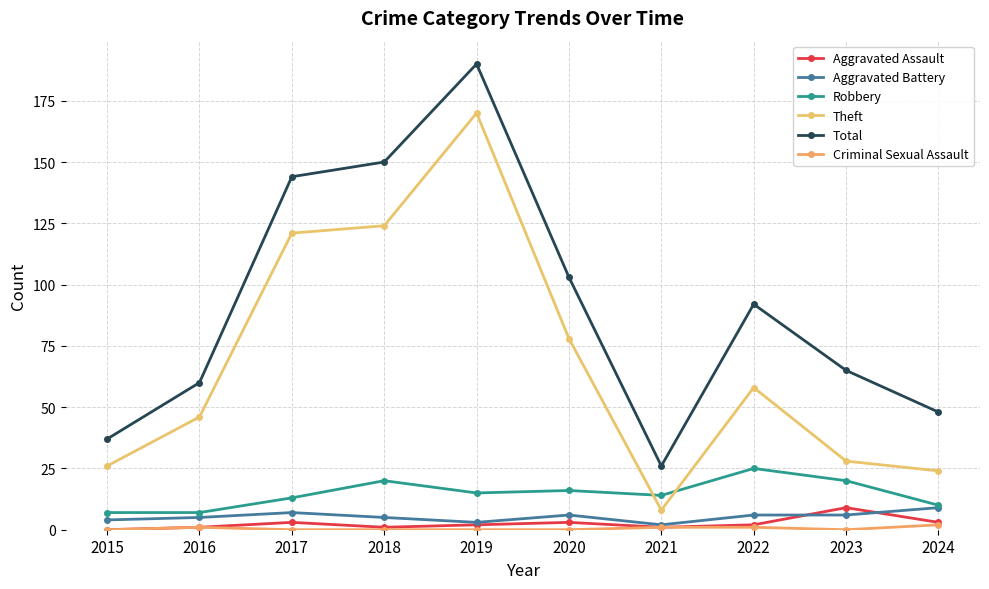

How many positive values does the Aggravated Assault series have?

9